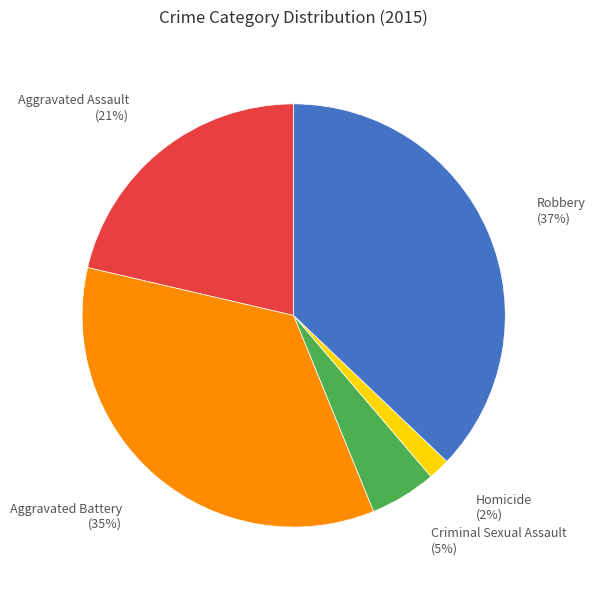

To the nearest percent, what is the difference between the Aggravated Battery and Criminal Sexual Assault slice percentages?

30%